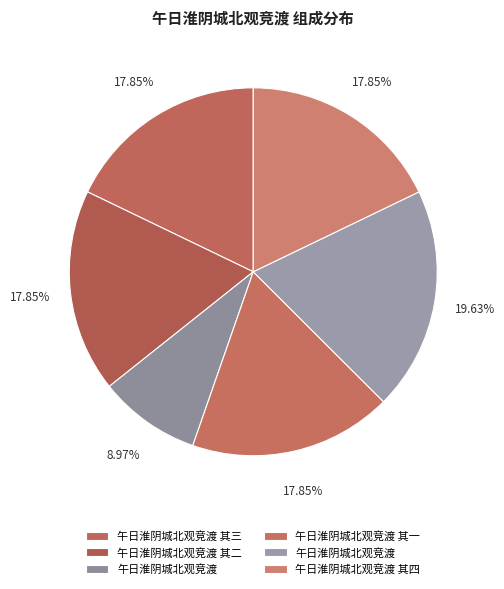

How many slices are in this pie chart?

6